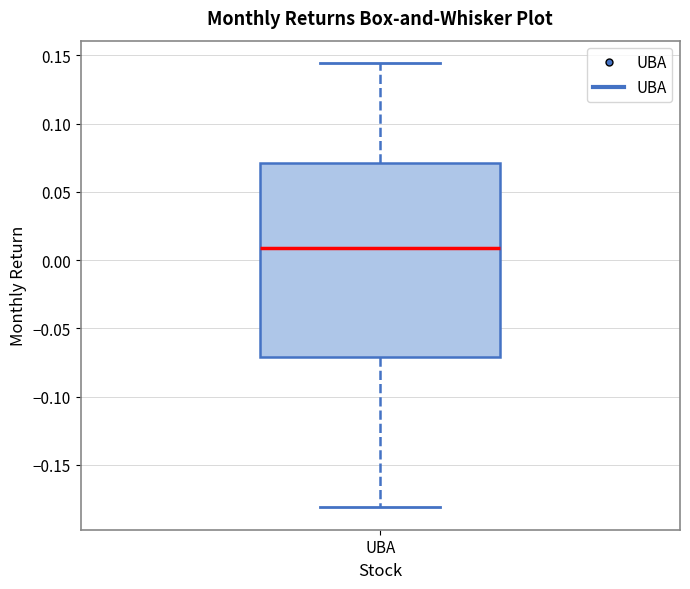

Where does the lower whisker of the box for UBA end on the y-axis? The values are not printed on the chart, so give them approximately, as read against the axis.

-0.180